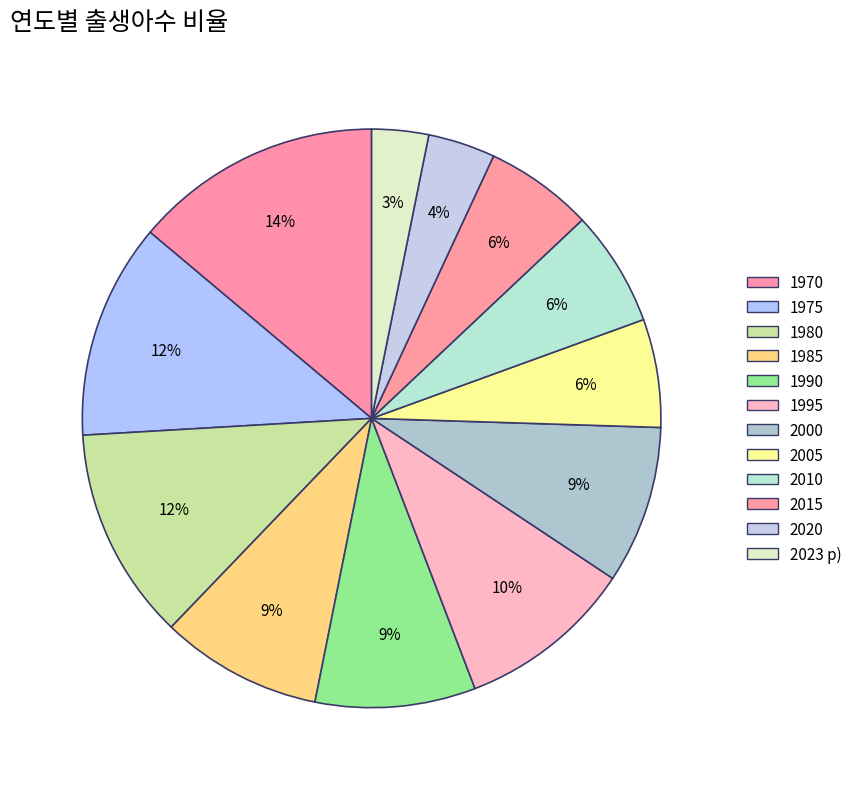

How many slices are in this pie chart?

12